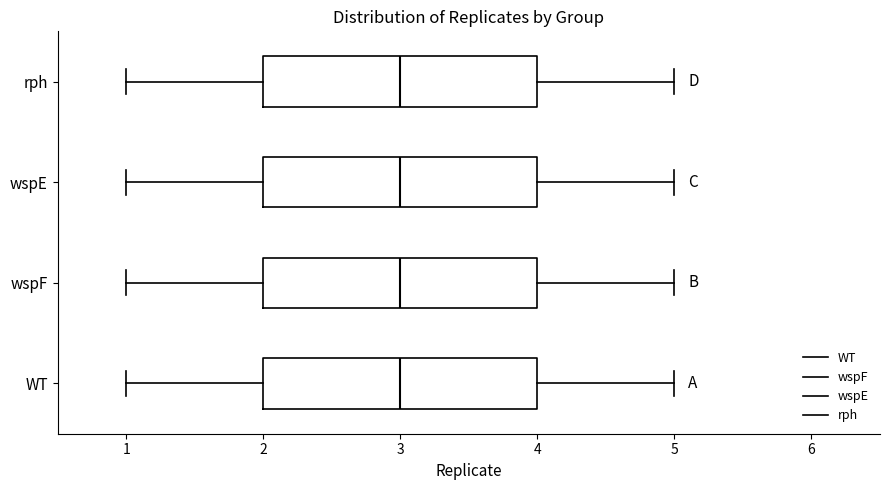

Reading bottom to top, transcribe this box plot: for each box, give where its median line is, the range the box spans, and where its two whiskers end, as read against the x-axis. The values are not printed on the chart, so give them approximately, as read against the axis.

WT: median 3, box 2 to 4, whiskers 1 to 5
wspF: median 3, box 2 to 4, whiskers 1 to 5
wspE: median 3, box 2 to 4, whiskers 1 to 5
rph: median 3, box 2 to 4, whiskers 1 to 5